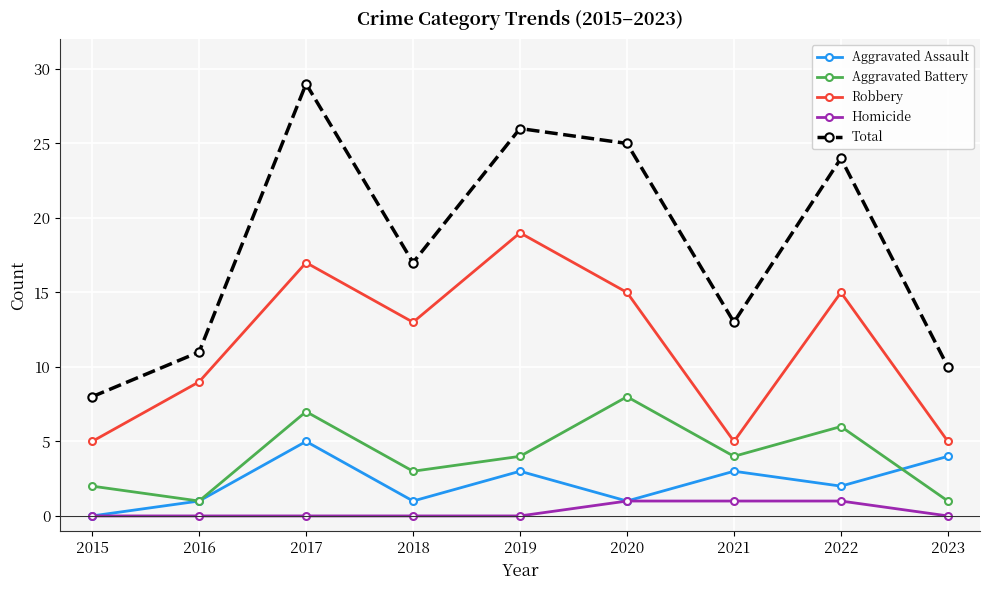

How many lines are shown in the chart?

5